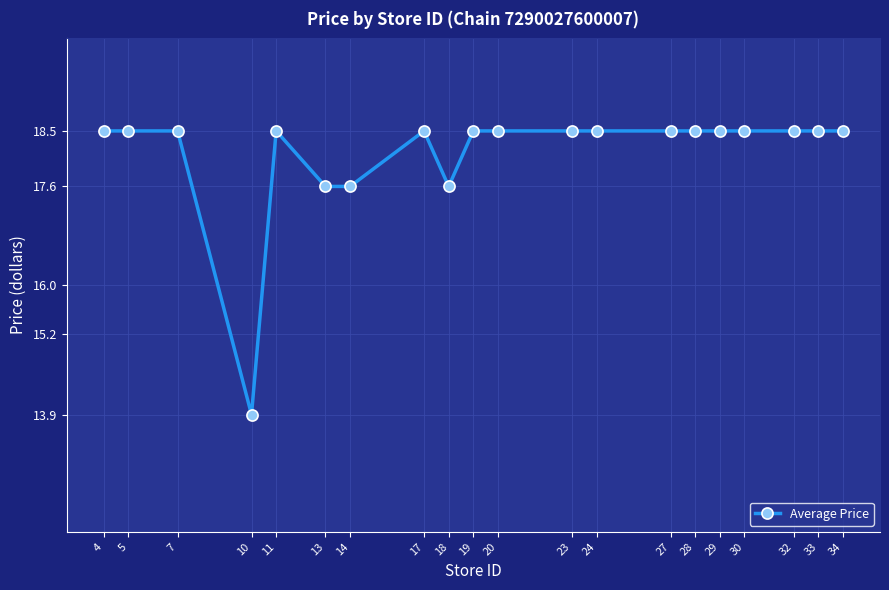

Which category has the lowest value across all series?

10